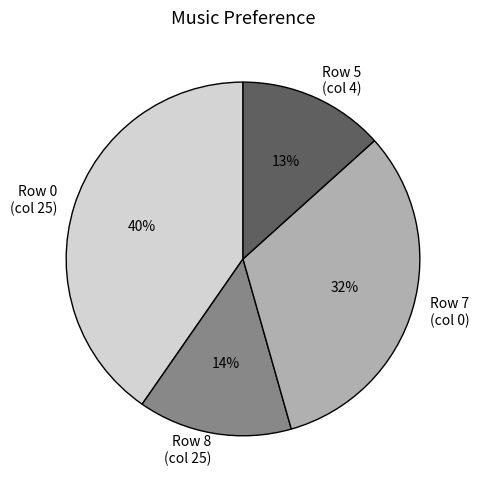

Does Row 7 (col 0) account for over 50% of the chart?

No